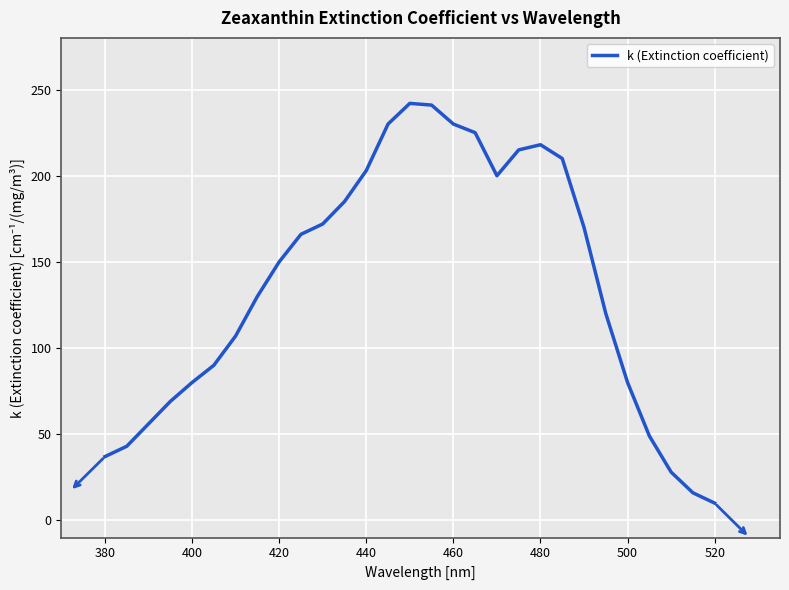

What is the minimum value shown in the chart?

10